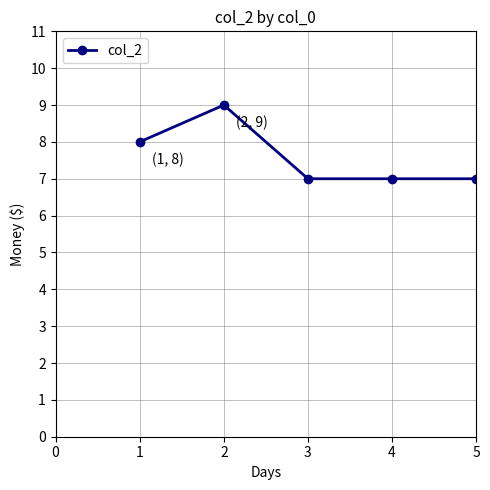

What is the sum of all values?

38